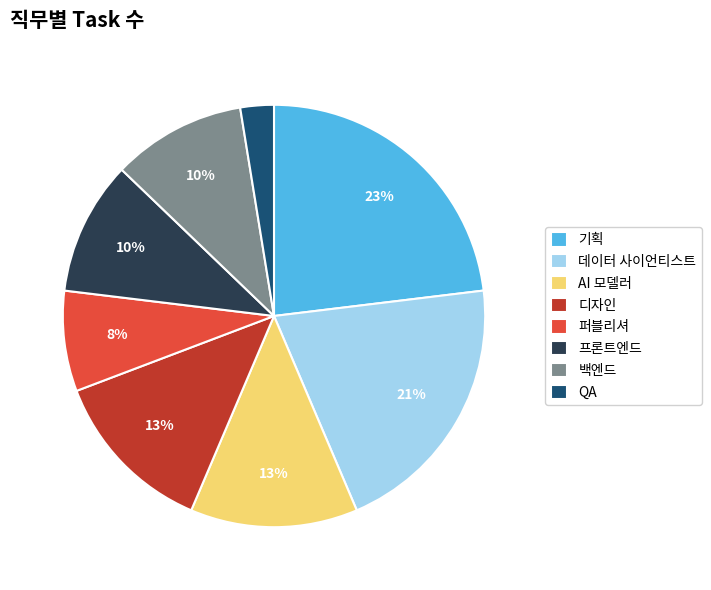

Is the sum of 디자인 and AI 모델러 greater than half?

No